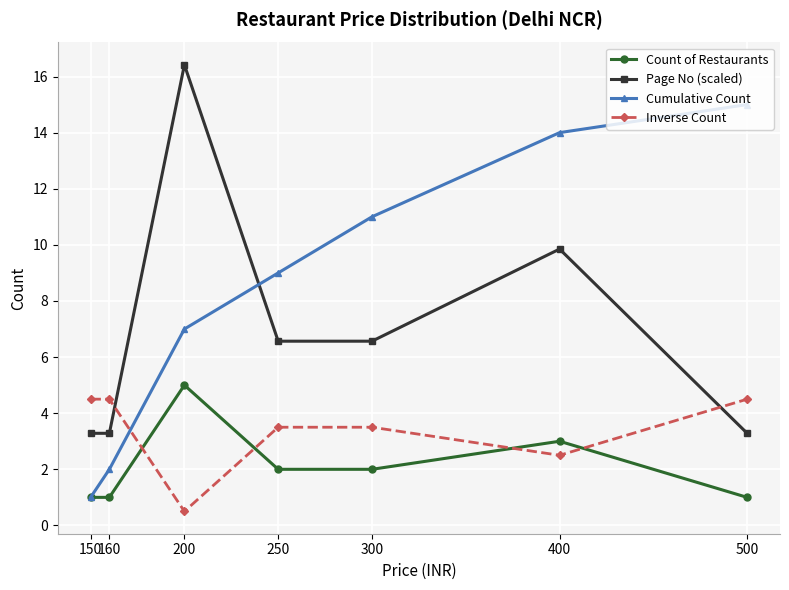

True or false: Cumulative Count has more than 0 interior local peaks.

False